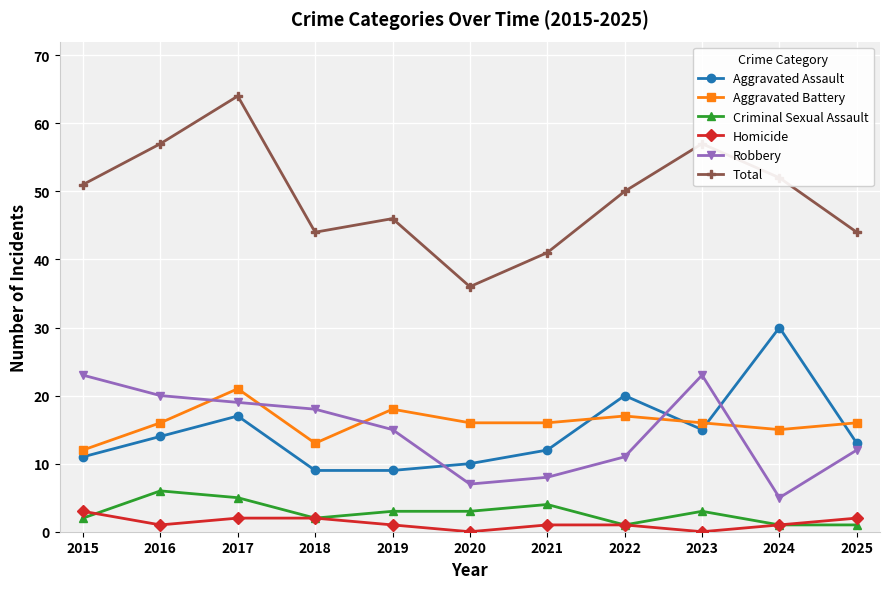

At which label does Criminal Sexual Assault reach its peak?

2016